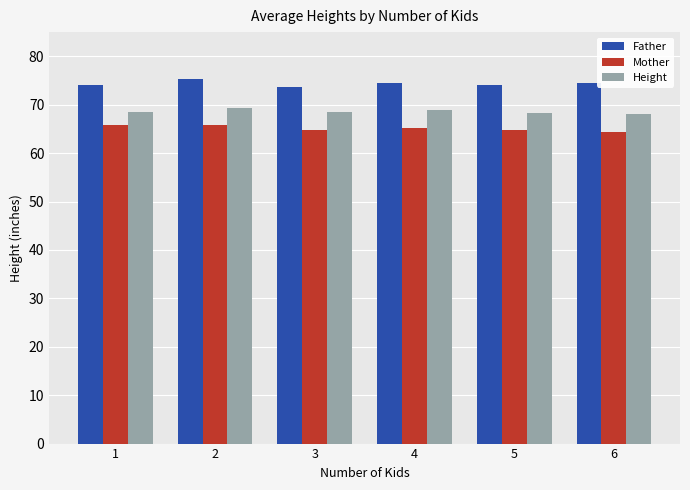

What is the spread (max minus min) of values at 4?

9.4